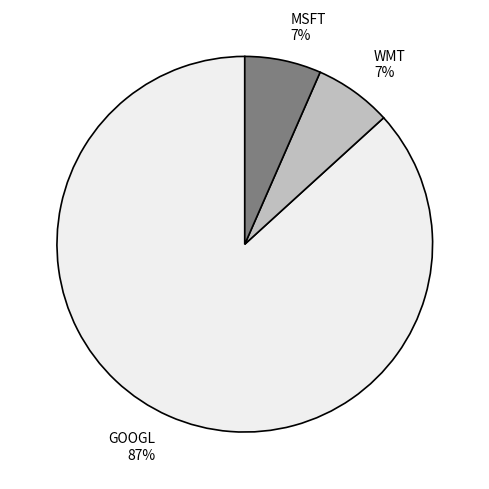

Which slice is the largest?

GOOGL